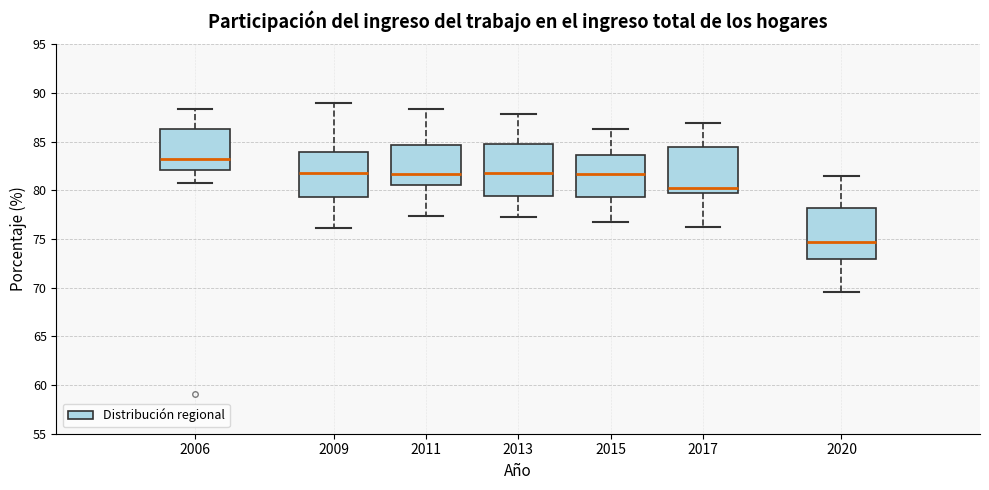

Where does the median line of the box at x = 2020 sit on the y-axis? The values are not printed on the chart, so give them approximately, as read against the axis.

74.5